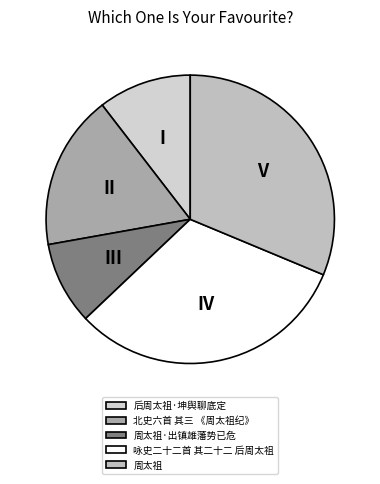

How many slices are in this pie chart?

5